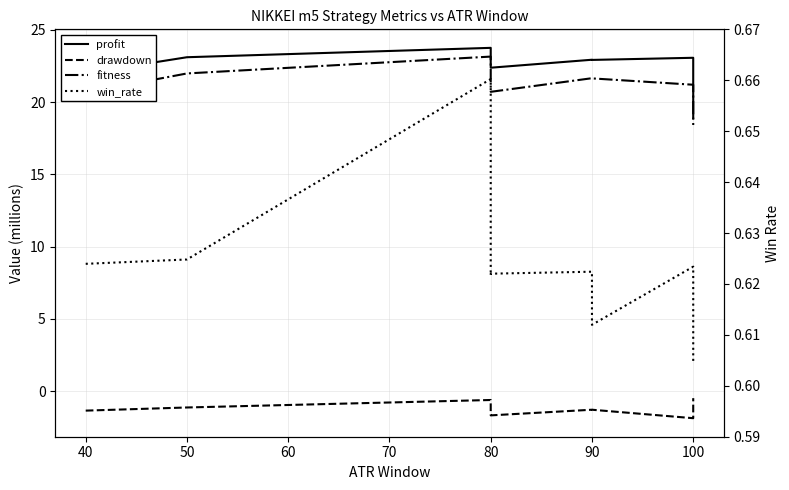

What is the total value across all series at 50?

44.6